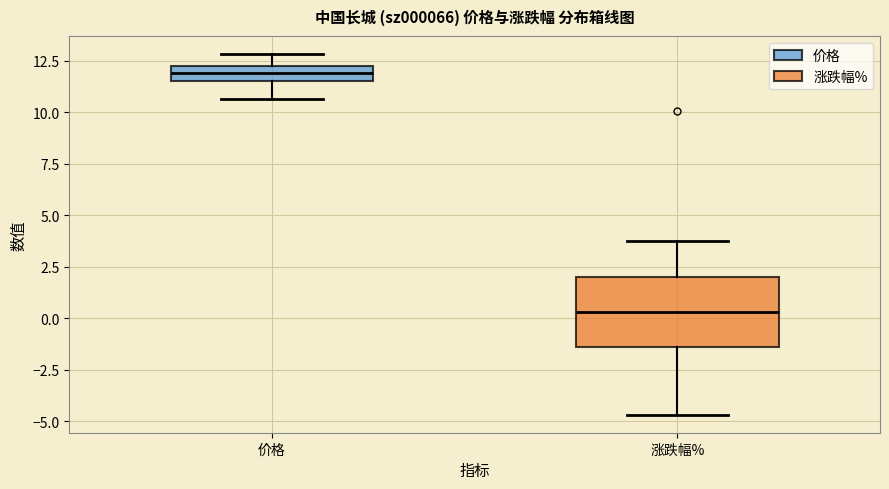

Which box is the tallest, from its lower edge to its upper edge?

涨跌幅%